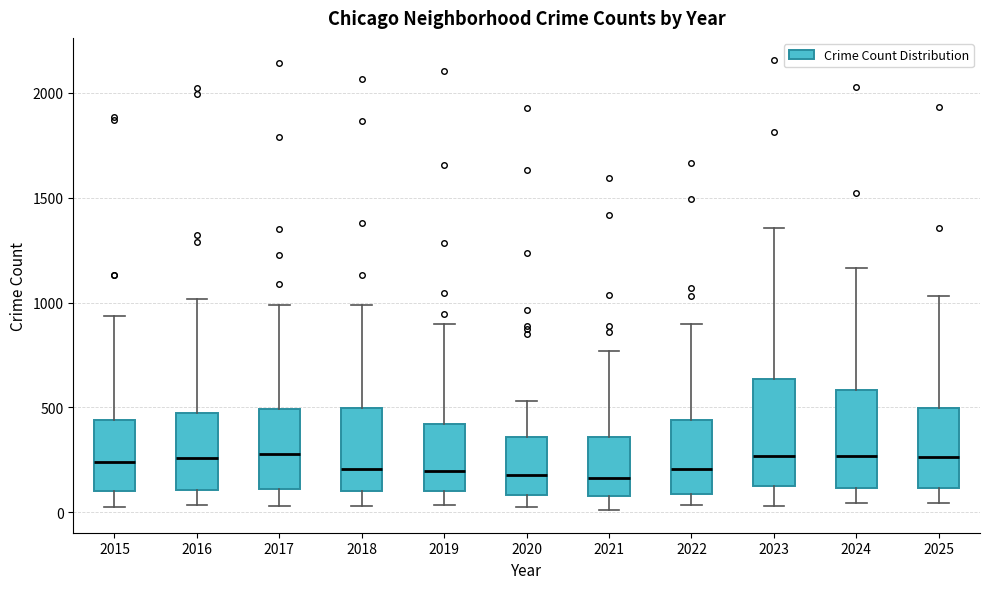

Reading left to right, read every box against the y-axis: the position of its median line, the range the box covers, and the ends of its whiskers. The values are not printed on the chart, so give them approximately, as read against the axis.

2015: median 250, box 100 to 450, whiskers 0 to 950
2016: median 250, box 100 to 450, whiskers 50 to 1000
2017: median 300, box 100 to 500, whiskers 50 to 1000
2018: median 200, box 100 to 500, whiskers 50 to 1000
2019: median 200, box 100 to 400, whiskers 50 to 900
2020: median 200, box 100 to 350, whiskers 50 to 550
2021: median 150, box 100 to 350, whiskers 0 to 750
2022: median 200, box 100 to 450, whiskers 50 to 900
2023: median 250, box 150 to 650, whiskers 50 to 1350
2024: median 250, box 100 to 600, whiskers 50 to 1150
2025: median 250, box 100 to 500, whiskers 50 to 1050